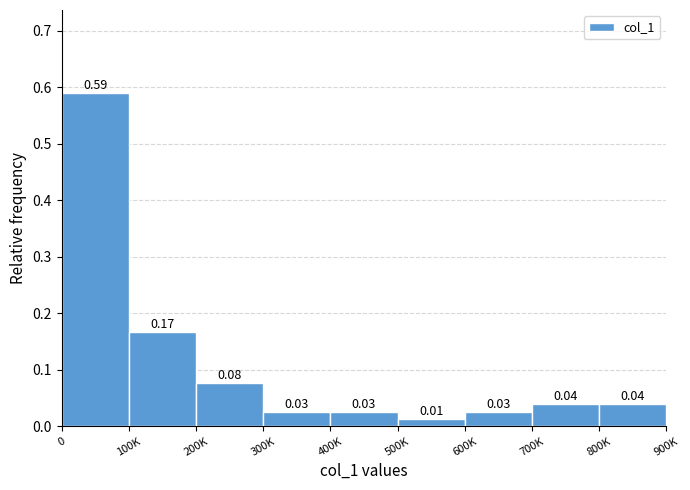

What is the sum of all values?

1.0